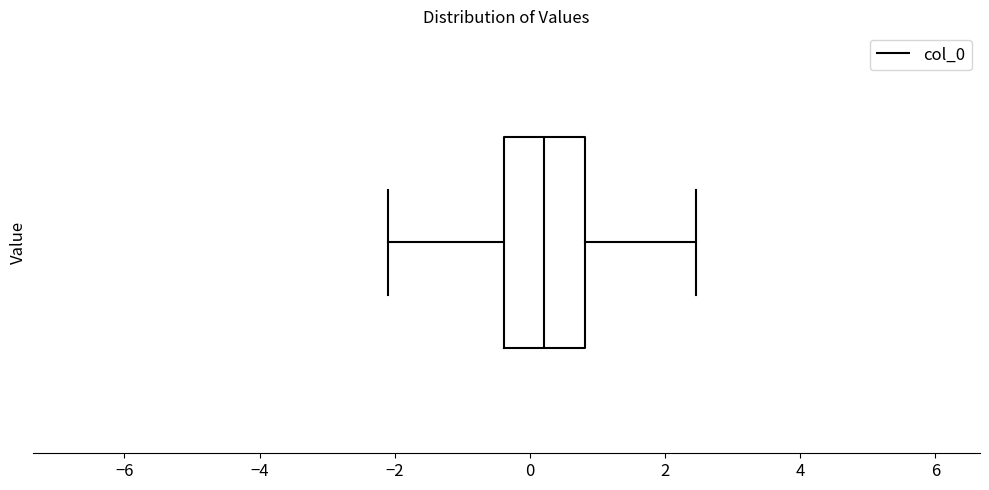

Transcribe this box plot: give where the median line is, the range the box spans, and where the two whiskers end, as read against the x-axis. The values are not printed on the chart, so give them approximately, as read against the axis.

median 0.2, box -0.4 to 0.8, whiskers -2.2 to 2.4